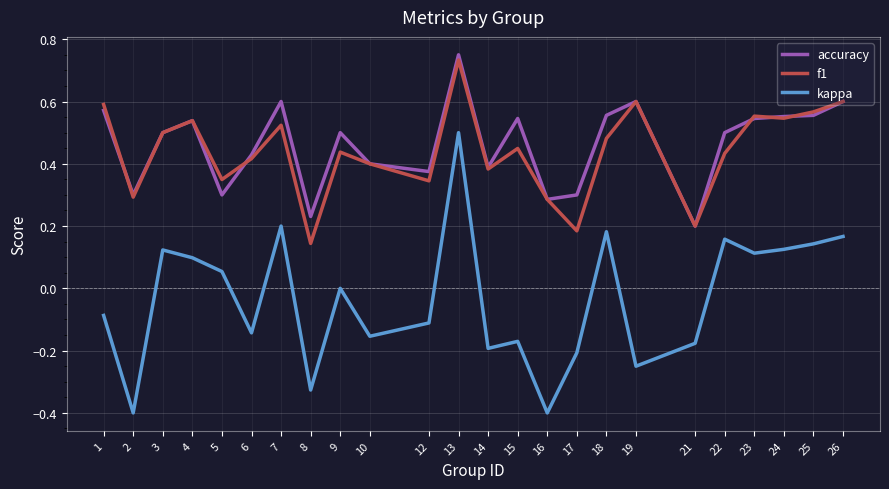

The accuracy series shows 0.5 at 15. True or false?

True